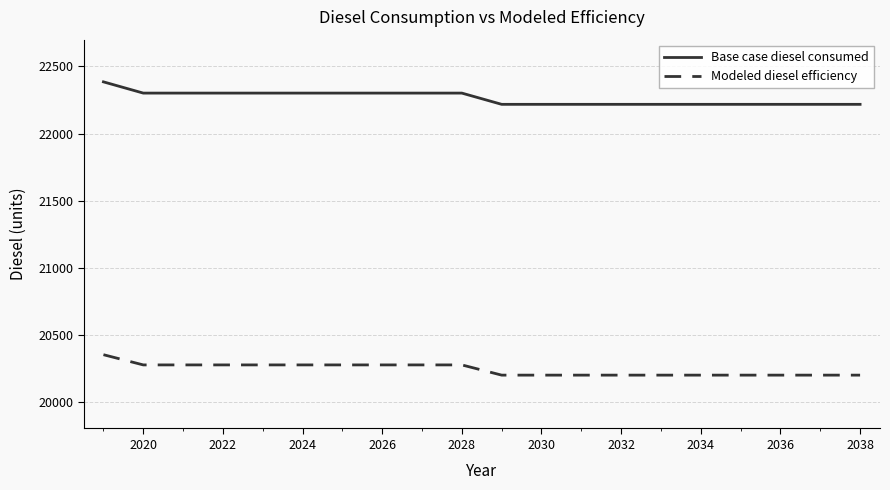

Rank the series by their average value, from lowest to highest.

Modeled diesel efficiency, Base case diesel consumed